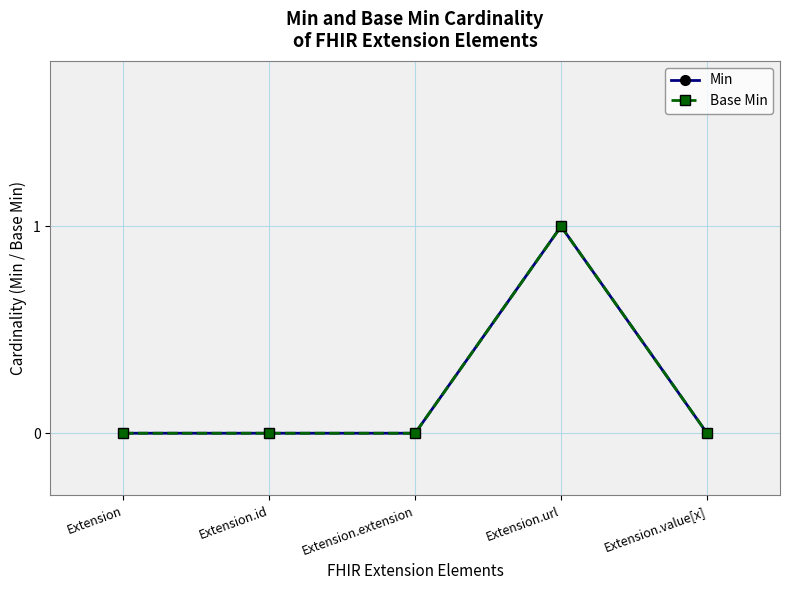

True or false: Min and Base Min cross at least once.

False